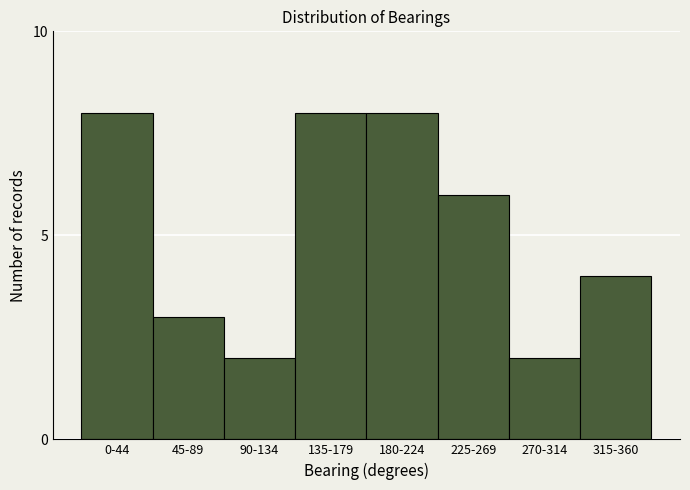

Reading left to right, list all the values displayed in this chart.

8	3	2	8	8	6	2	4